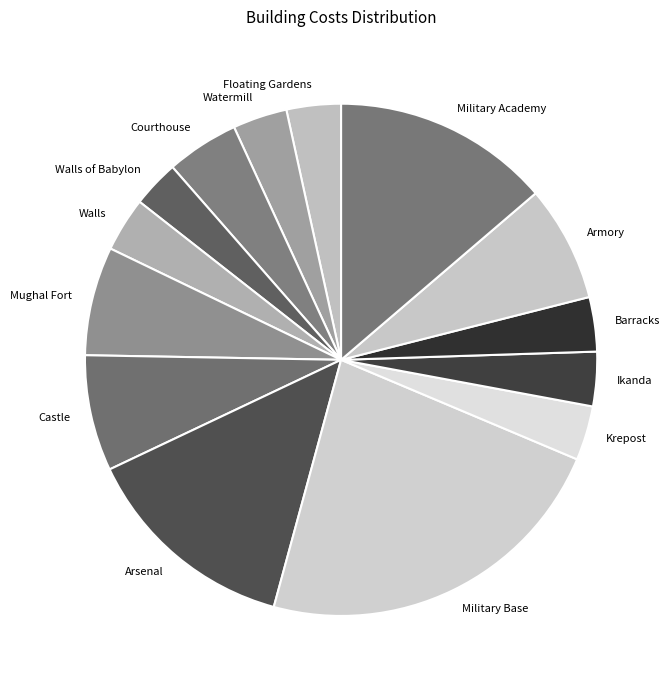

Is the sum of Walls of Babylon and Arsenal greater than half?

No